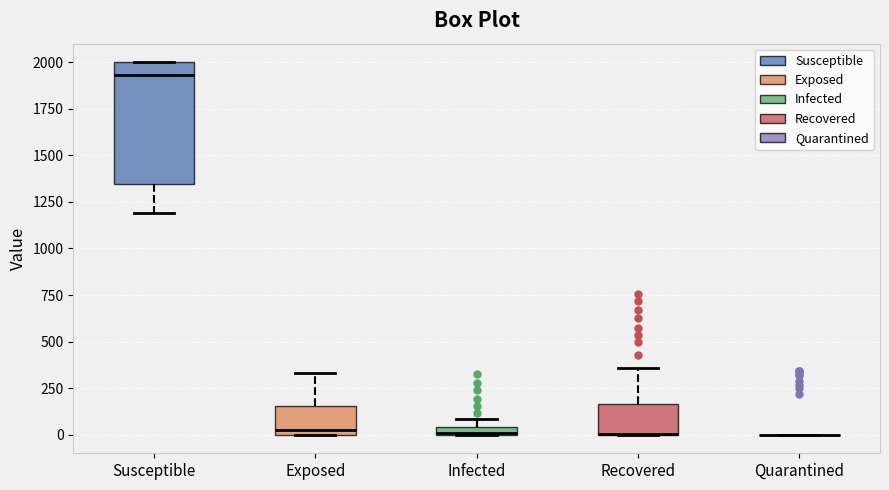

Comparing the boxes themselves (not the whiskers), which one is the tallest?

Susceptible